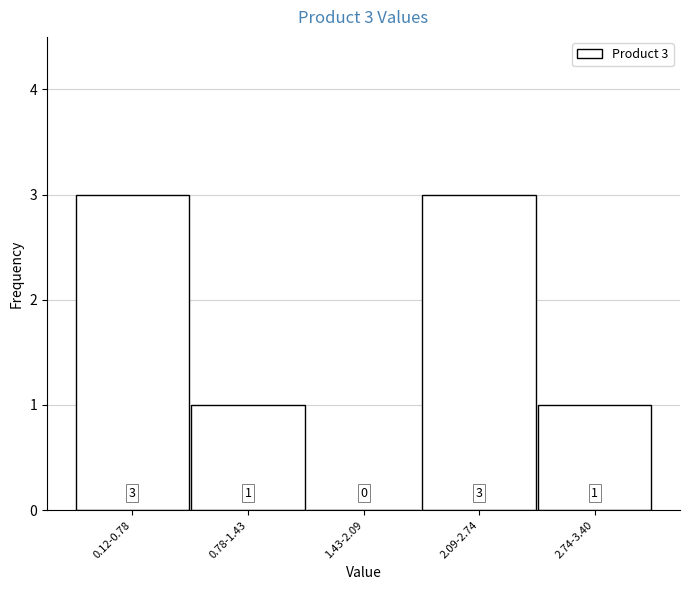

Reading left to right, extract all data points from this chart.

0.12-0.78=3	0.78-1.43=1	1.43-2.09=0	2.09-2.74=3	2.74-3.40=1